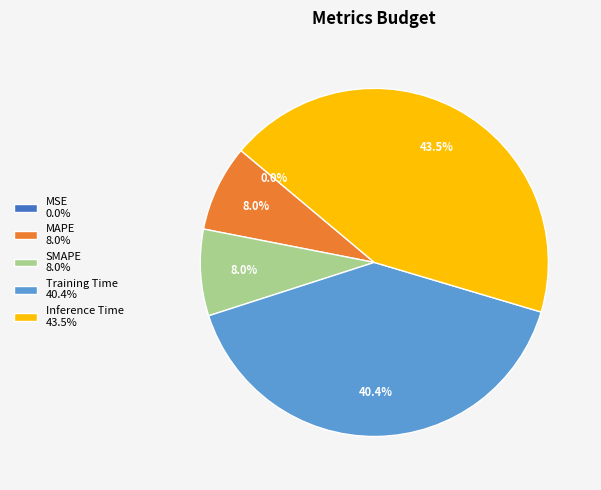

Between Training Time 40.4% and MAPE 8.0%, which is larger?

Training Time 40.4%